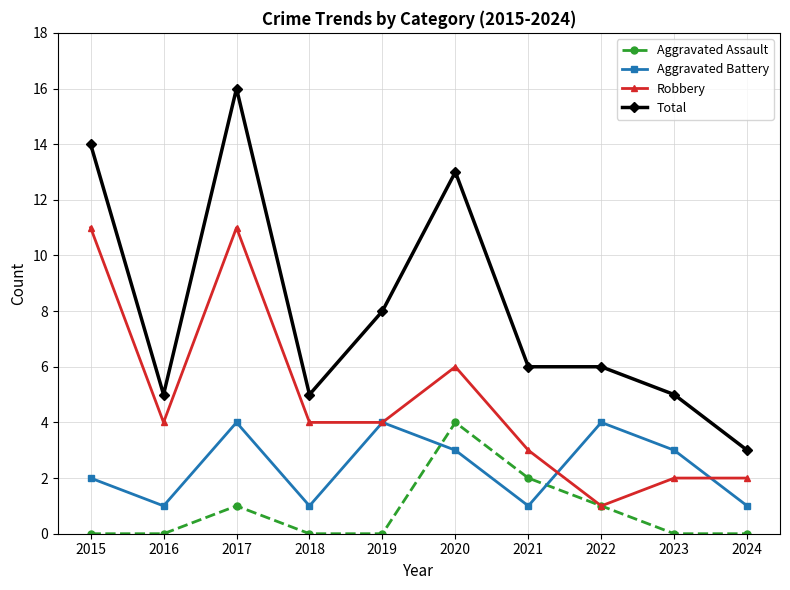

Reading left to right, extract all data points from this chart.

Aggravated Assault: 2015=0	2016=0	2017=1	2018=0	2019=0	2020=4	2021=2	2022=1	2023=0	2024=0
Aggravated Battery: 2015=2	2016=1	2017=4	2018=1	2019=4	2020=3	2021=1	2022=4	2023=3	2024=1
Robbery: 2015=11	2016=4	2017=11	2018=4	2019=4	2020=6	2021=3	2022=1	2023=2	2024=2
Total: 2015=14	2016=5	2017=16	2018=5	2019=8	2020=13	2021=6	2022=6	2023=5	2024=3